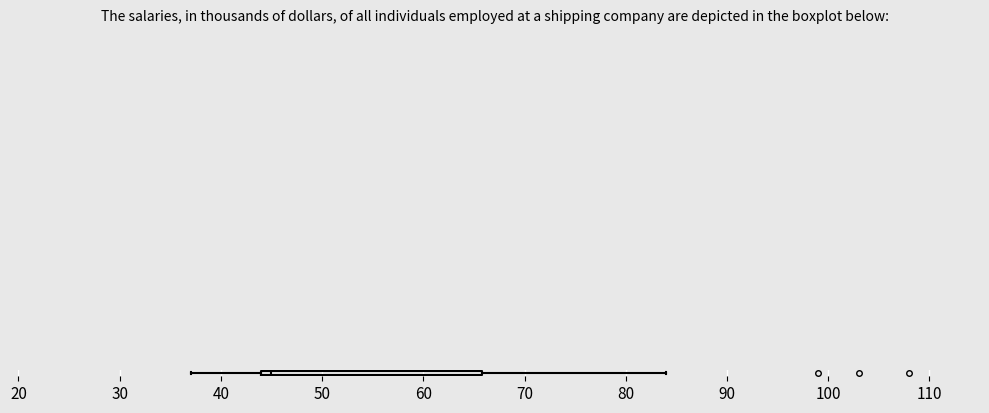

Transcribe this box plot: give where the median line is, the range the box spans, and where the two whiskers end, as read against the x-axis. The values are not printed on the chart, so give them approximately, as read against the axis.

median 45, box 44 to 66, whiskers 37 to 84